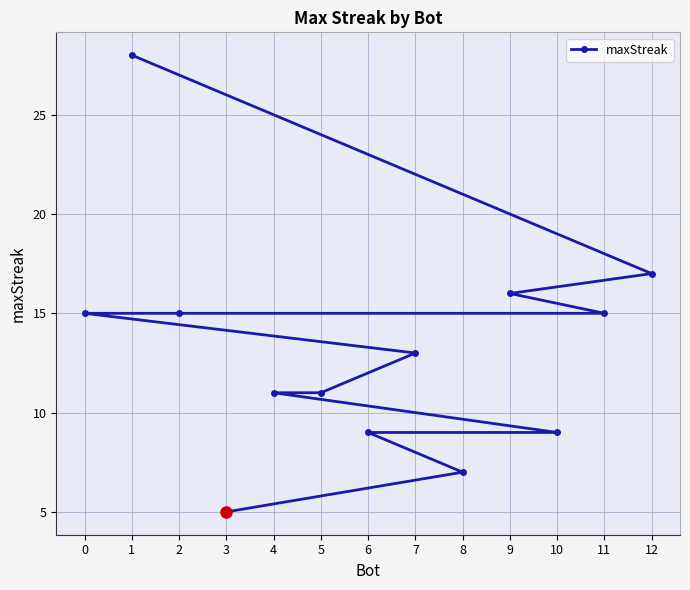

Reading left to right, what are all the values shown in this chart?

0=15	1=28	2=15	3=5	4=11	5=11	6=9	7=13	8=7	9=16	10=9	11=15	12=17